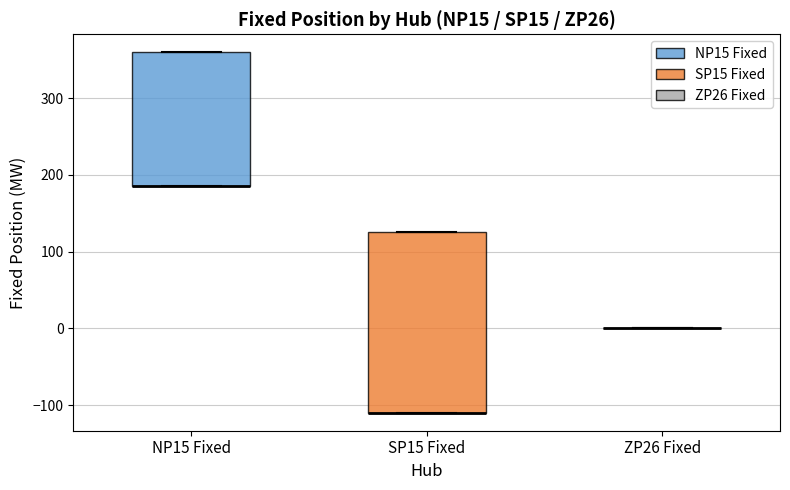

Reading left to right, transcribe this box plot: for each box, give where its median line is, the range the box spans, and where its two whiskers end, as read against the y-axis. The values are not printed on the chart, so give them approximately, as read against the axis.

NP15 Fixed: median 190 (drawn on the box's lower edge), box 190 to 360, whiskers 190 to 360
SP15 Fixed: median -110 (drawn on the box's lower edge), box -110 to 130, whiskers -110 to 130
ZP26 Fixed: box collapsed to a line at 0, whiskers 0 to 0